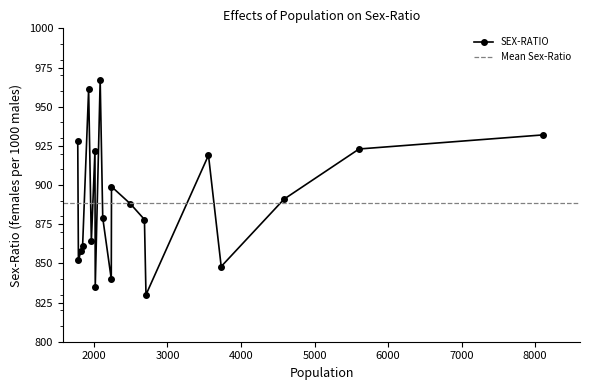

What is the maximum value for SEX-RATIO?

967